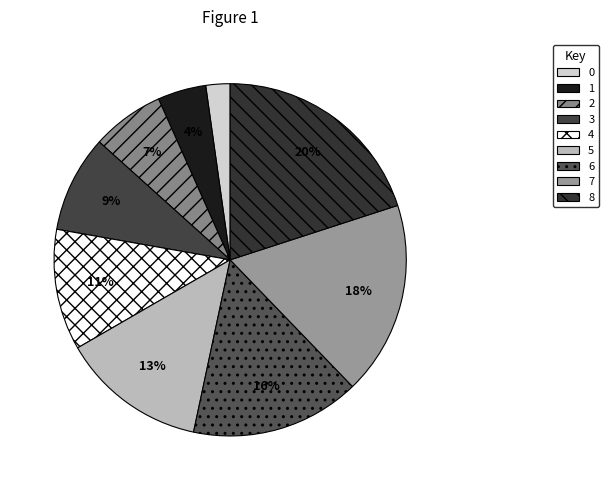

Is it true that 3 is 9% of the pie?

True